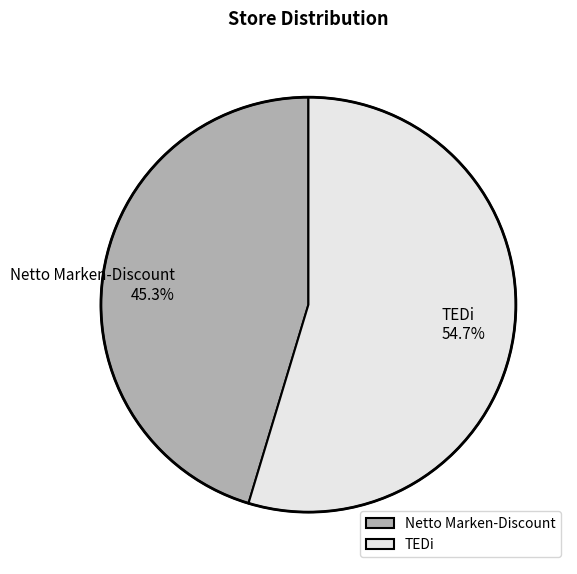

How many segments does this pie chart have?

2